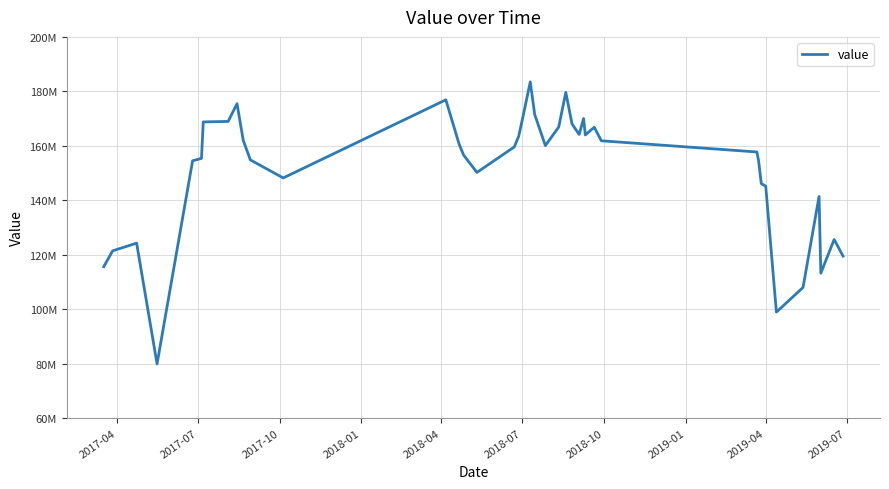

Is this an area chart (filled region under the line)?

No